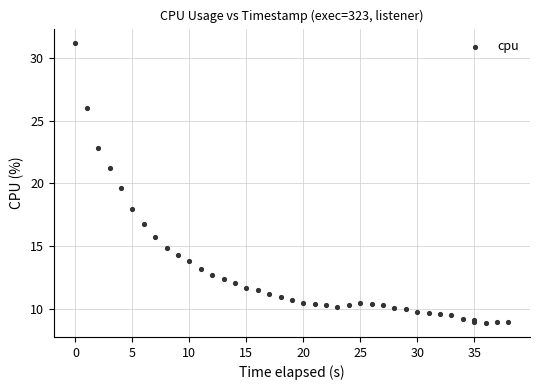

What Y value in the scatter plot is closest to 20?

19.6